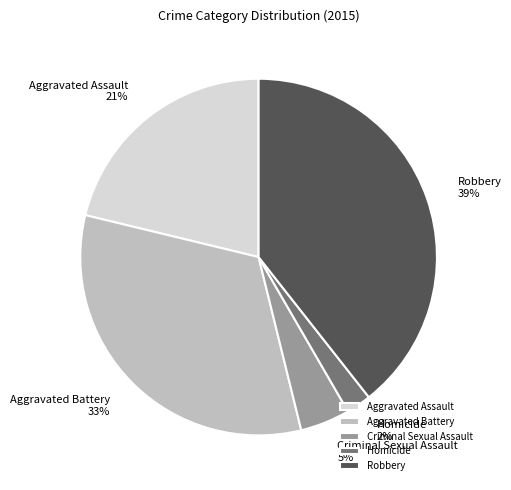

Does Robbery account for over 50% of the chart?

No